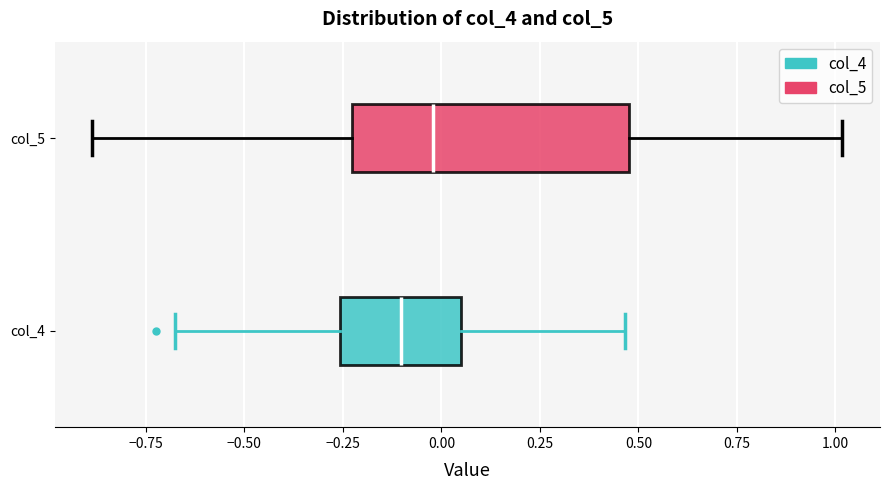

Reading bottom to top, transcribe this box plot: for each box, give where its median line is, the range the box spans, and where its two whiskers end, as read against the x-axis. The values are not printed on the chart, so give them approximately, as read against the axis.

col_4: median -0.10, box -0.25 to 0.05, whiskers -0.70 to 0.45
col_5: median 0.00, box -0.25 to 0.50, whiskers -0.90 to 1.00